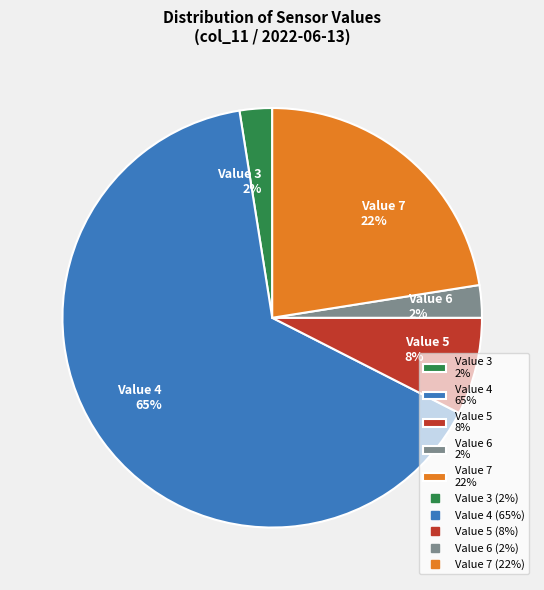

Count the number of slices in the pie.

5